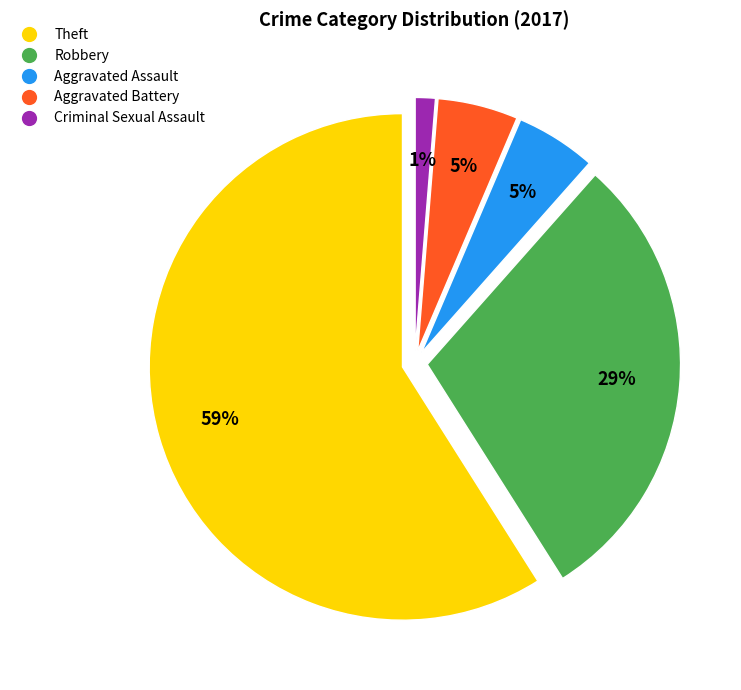

What is the smallest slice in the pie chart?

Criminal Sexual Assault